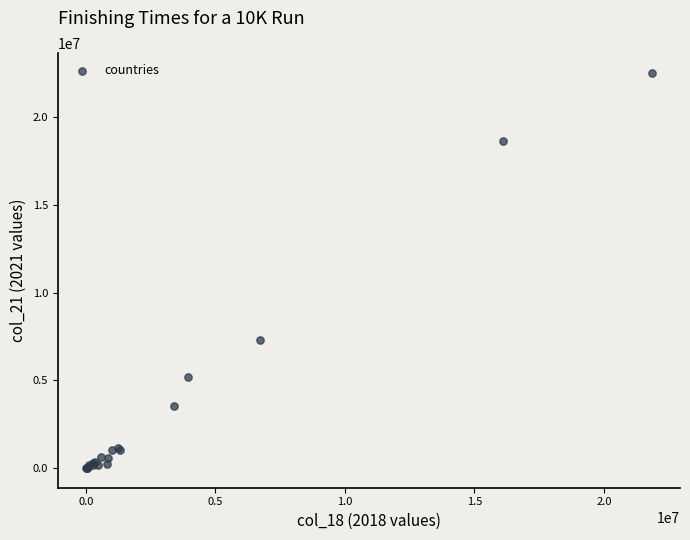

What Y value in the scatter plot is closest to 11262204?

7299919.2